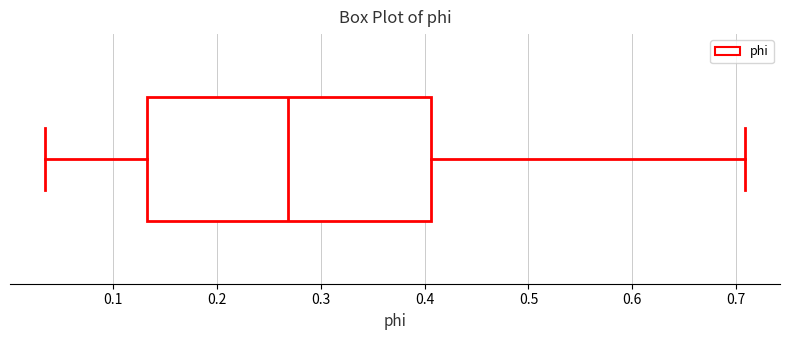

Read this box plot against the x-axis: the position of the median line, the range covered by the box, and the ends of both whiskers. The values are not printed on the chart, so give them approximately, as read against the axis.

median 0.27, box 0.13 to 0.41, whiskers 0.03 to 0.71